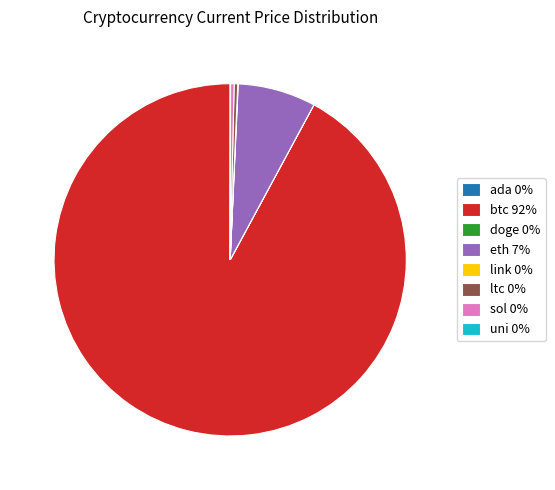

What is the ratio of the value at btc 92% to the value at ltc 0%?

281.2